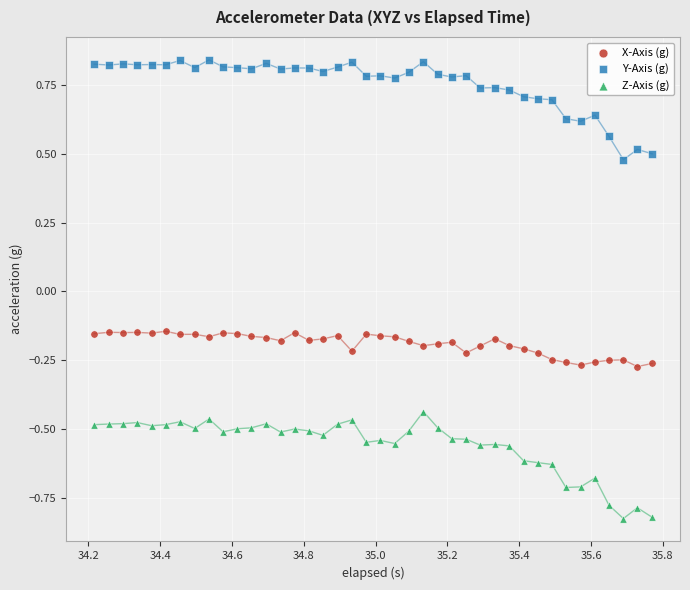

Which series contains the highest Y value?

Y-Axis (g)